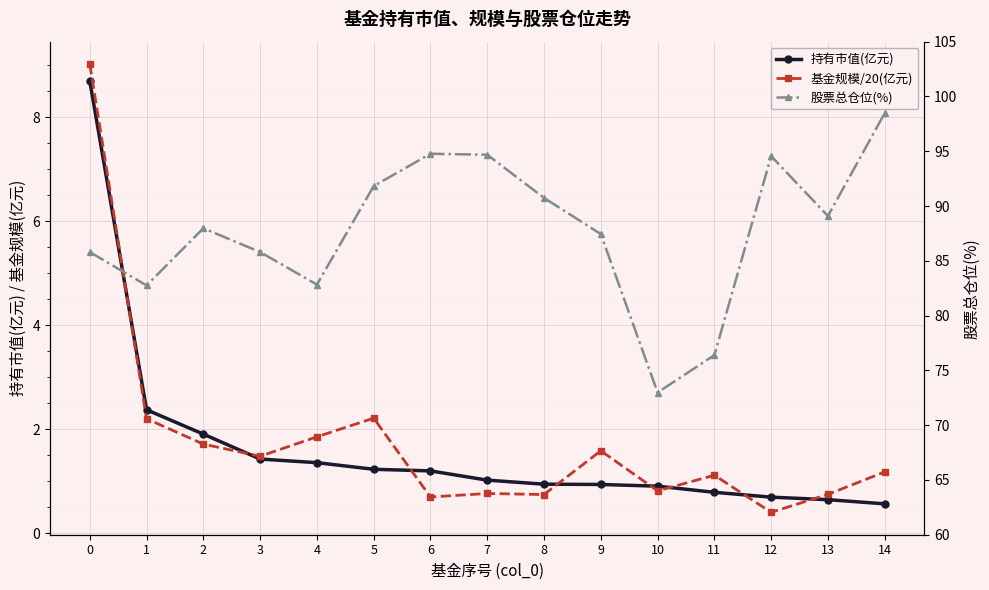

True or false: 持有市值(亿元) and 基金规模/20(亿元) cross at least once.

True